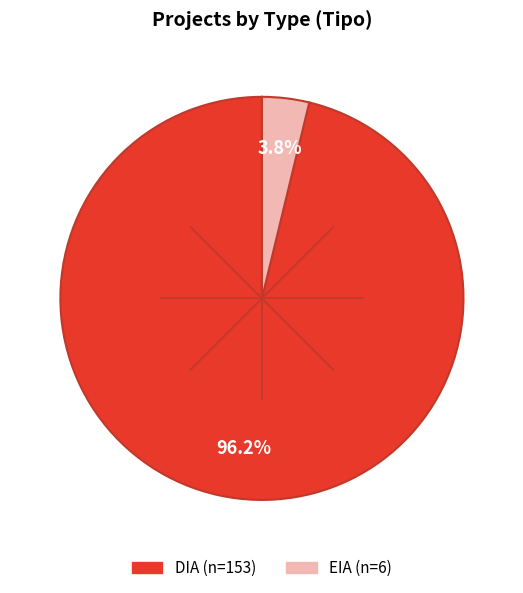

To the nearest percent, what is the difference between the largest and smallest slice percentages?

92%